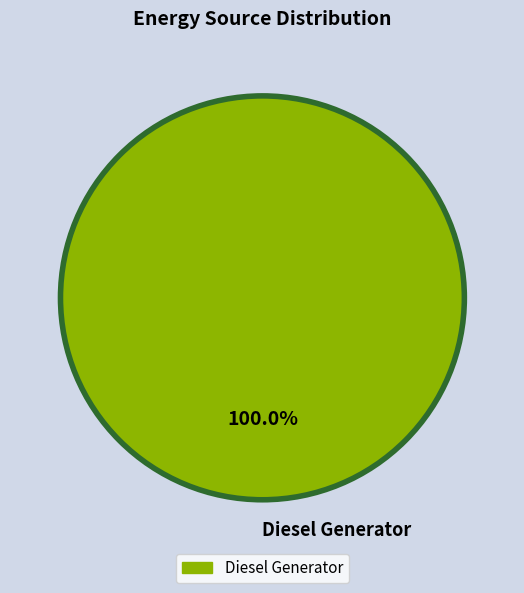

Is there a majority slice in this chart?

Yes